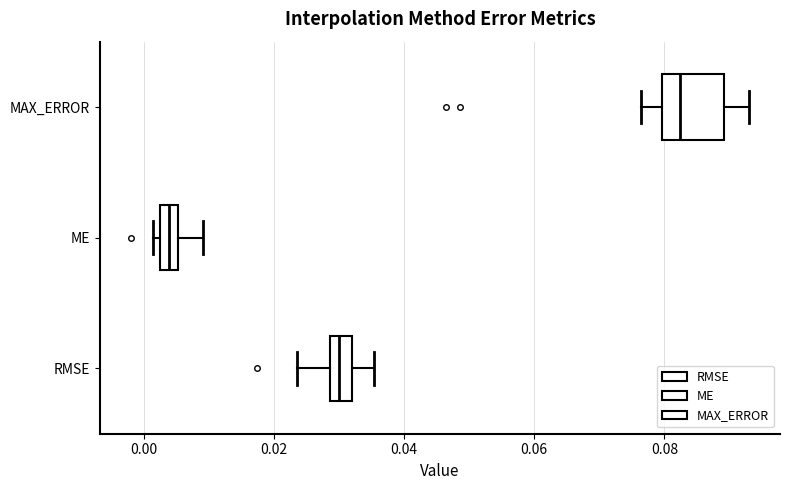

Comparing the boxes themselves (not the whiskers), which one is the widest?

MAX_ERROR